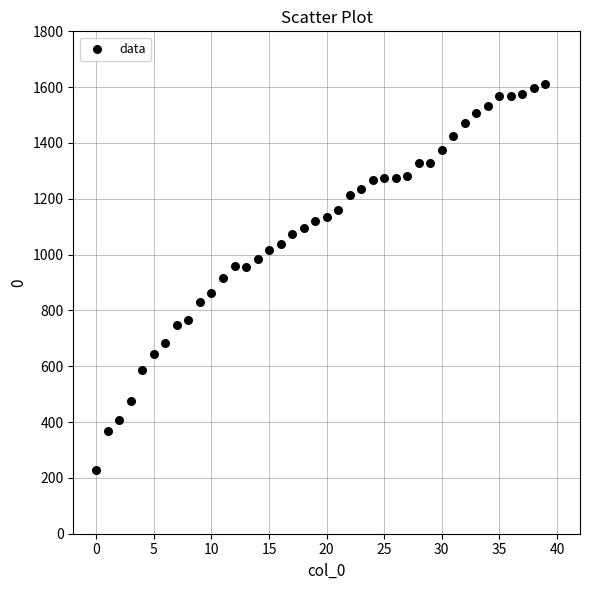

What is the range of Y values (max minus min)?

1380